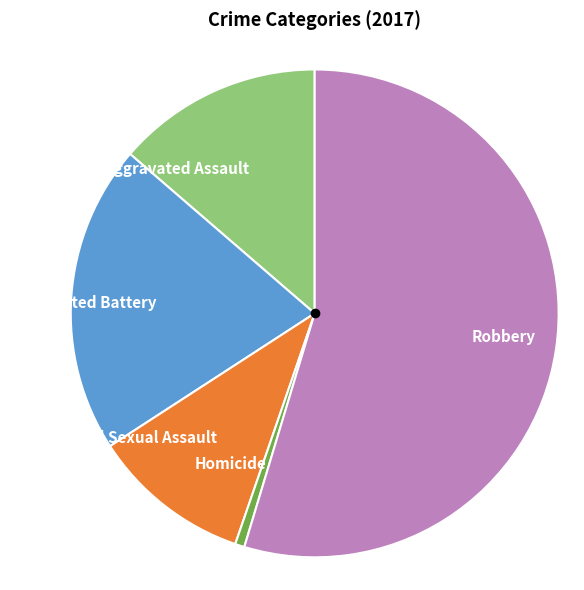

Rank the categories by value from lowest to highest.

Homicide, Criminal Sexual Assault, Aggravated Assault, Aggravated Battery, Robbery